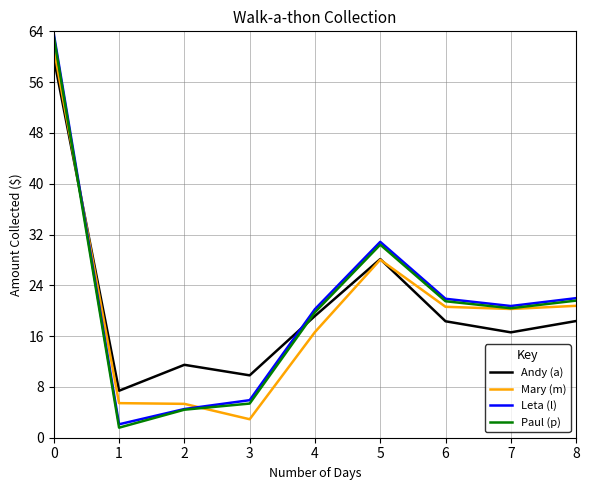

What are all the series names shown in the legend?

Andy (a), Mary (m), Leta (l), Paul (p)